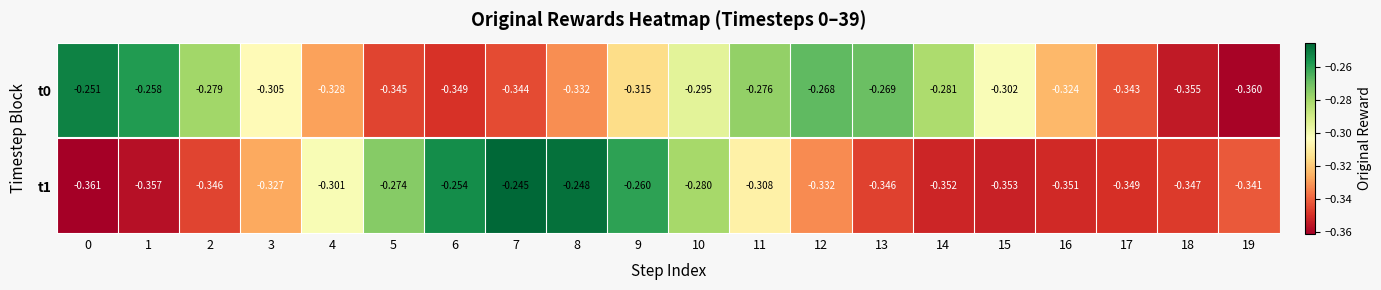

Count the number of categories in the chart.

20